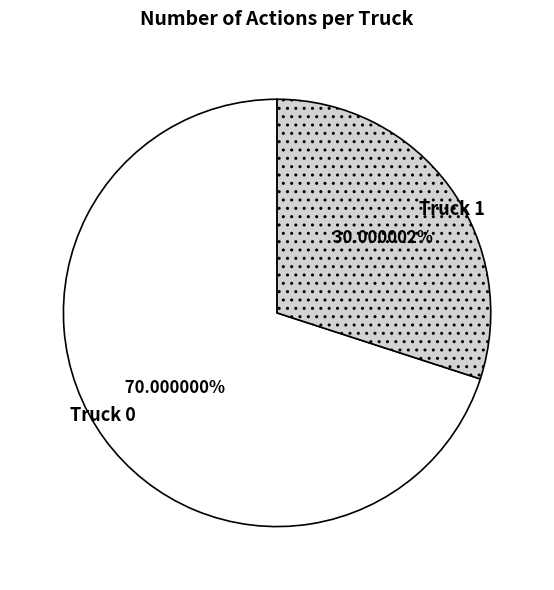

What portion of the pie excludes Truck 0?

30.0%